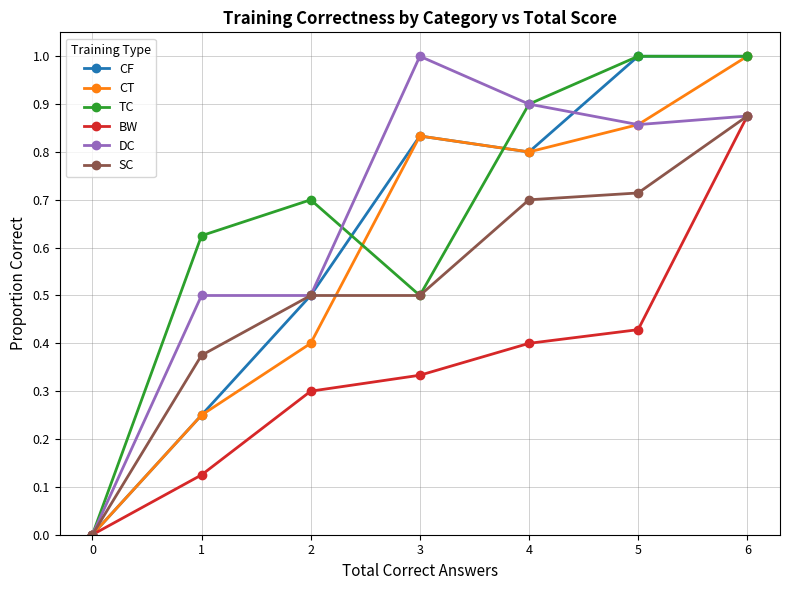

What is the value of the TC point at the 7th from the left?

1.0